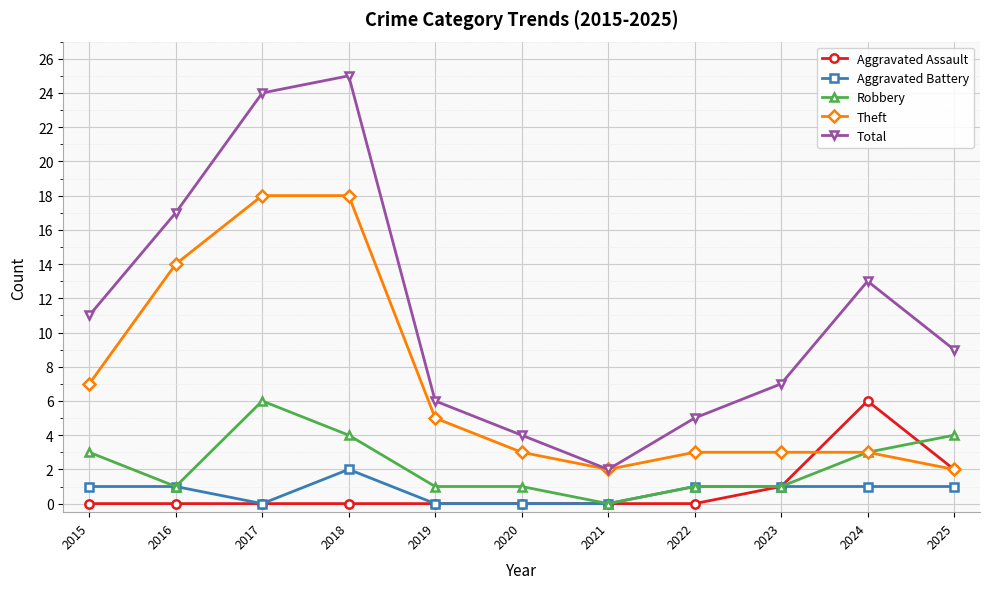

Reading left to right, extract all data points from this chart.

Aggravated Assault: 0	0	0	0	0	0	0	0	1	6	2
Aggravated Battery: 1	1	0	2	0	0	0	1	1	1	1
Robbery: 3	1	6	4	1	1	0	1	1	3	4
Theft: 7	14	18	18	5	3	2	3	3	3	2
Total: 11	17	24	25	6	4	2	5	7	13	9